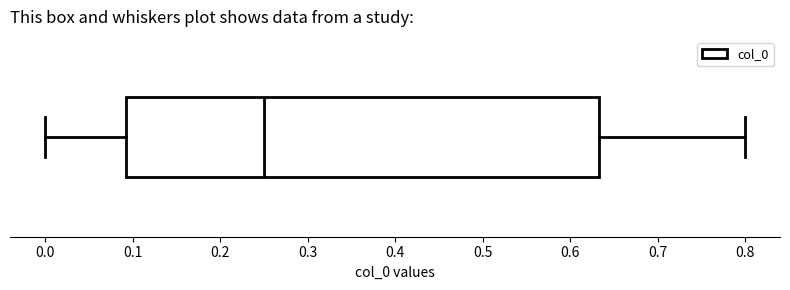

Transcribe this box plot: give where the median line is, the range the box spans, and where the two whiskers end, as read against the x-axis. The values are not printed on the chart, so give them approximately, as read against the axis.

median 0.25, box 0.09 to 0.63, whiskers 0.00 to 0.80